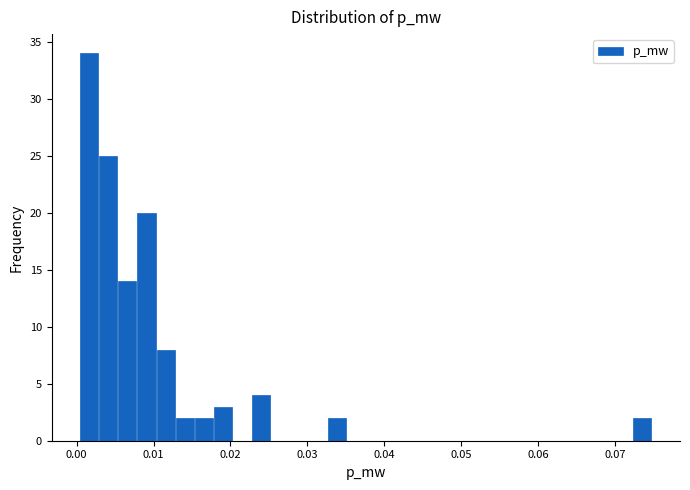

Around what value on the x-axis is the tallest bar? Give the approximate position of its centre, as read against the axis.

0.002